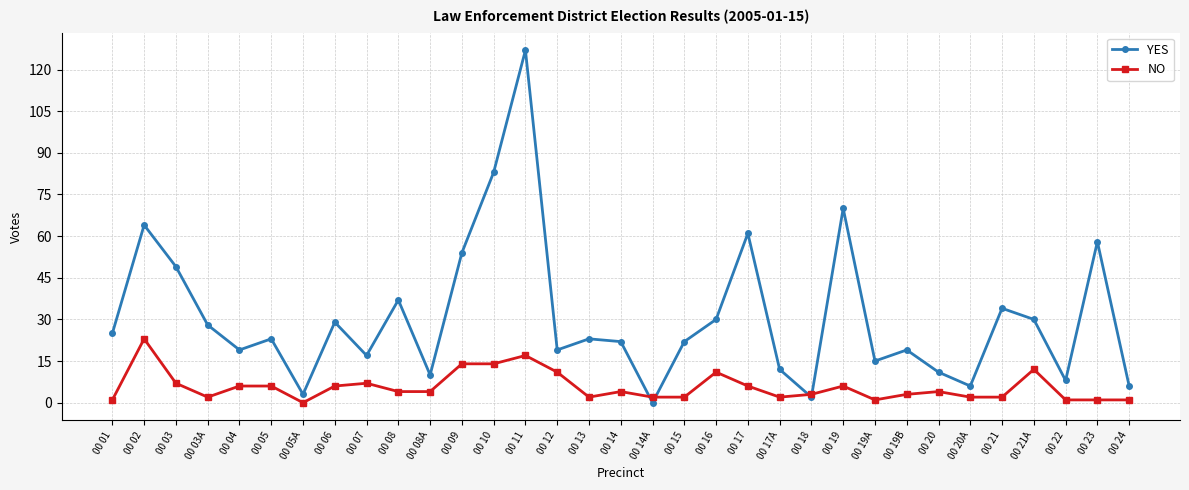

What is the difference between the second highest and minimum values in the NO series?

17